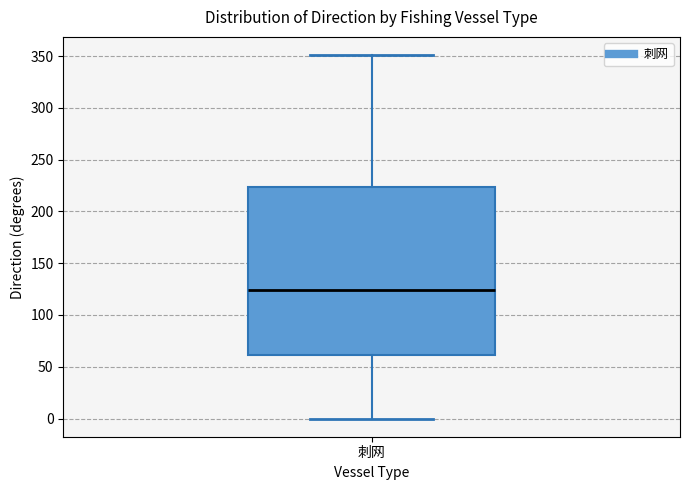

Read this box plot against the y-axis: the position of the median line, the range covered by the box, and the ends of both whiskers. The values are not printed on the chart, so give them approximately, as read against the axis.

median 125, box 60 to 225, whiskers 0 to 350